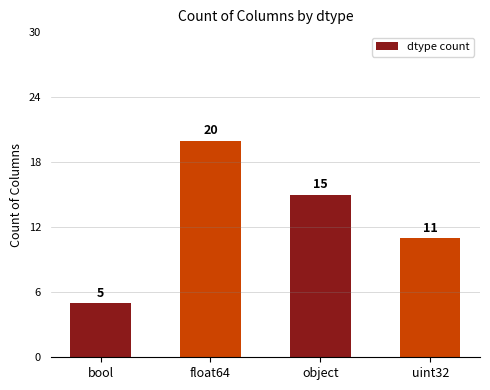

What is the value of the 2nd bar from the left?

20